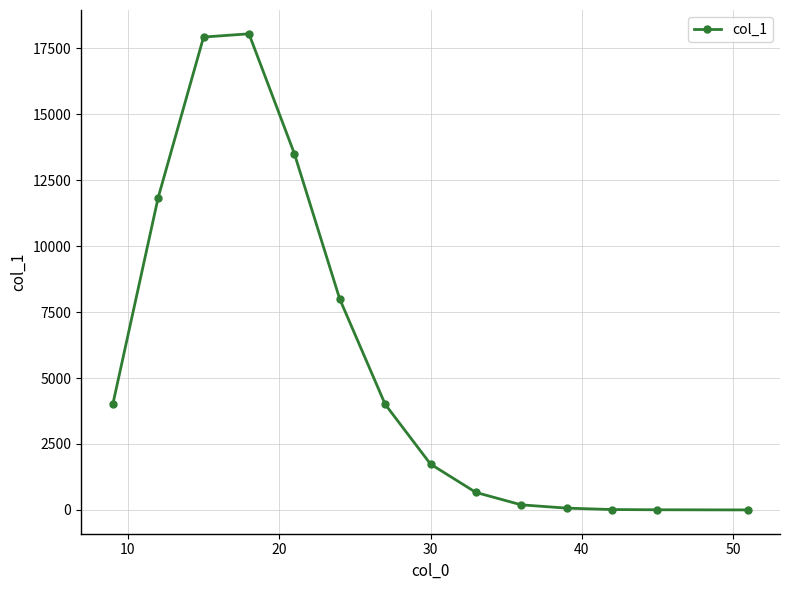

What is the maximum value shown in the chart?

18045